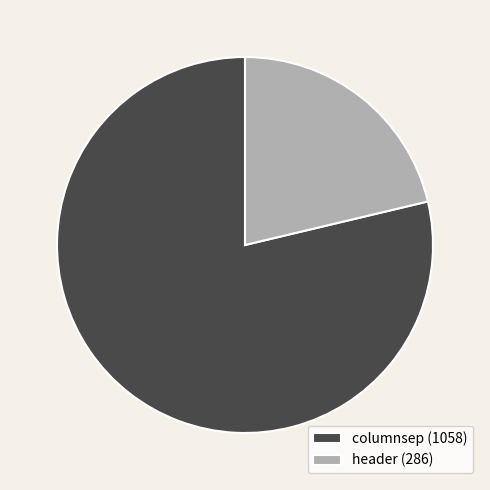

Count the number of slices in the pie.

2